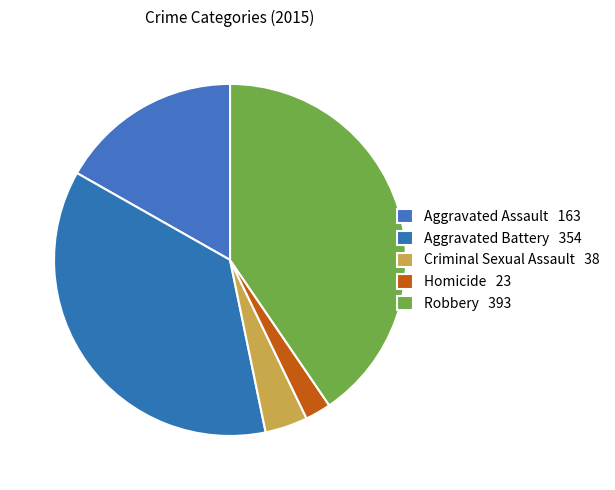

The Aggravated Battery slice represents 36% of the pie. True or false?

True